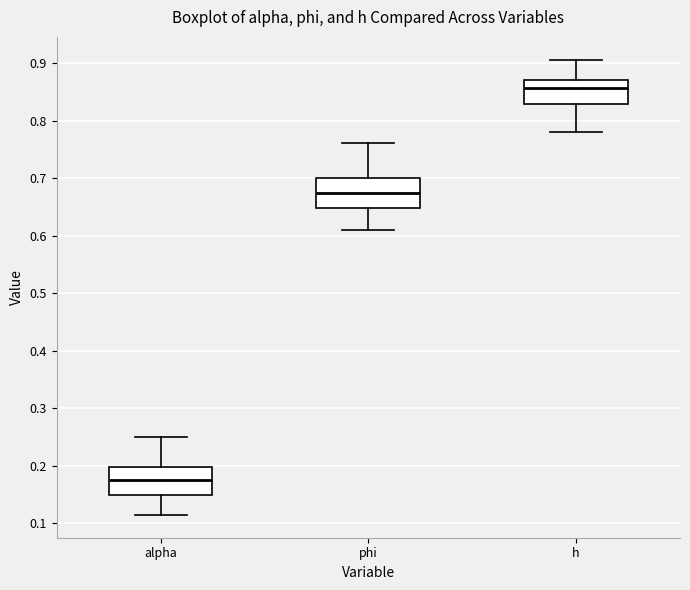

Which box has the lowest median line?

alpha